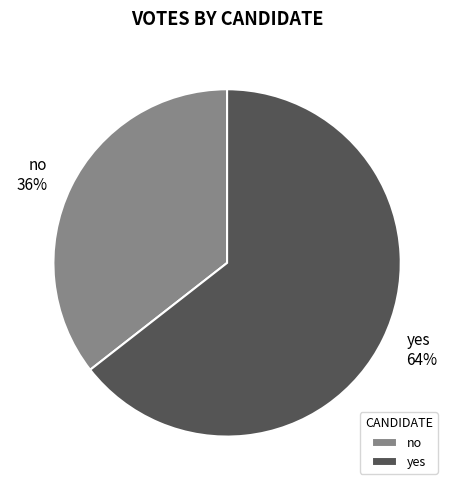

Combined, do yes and no account for over 50%?

Yes